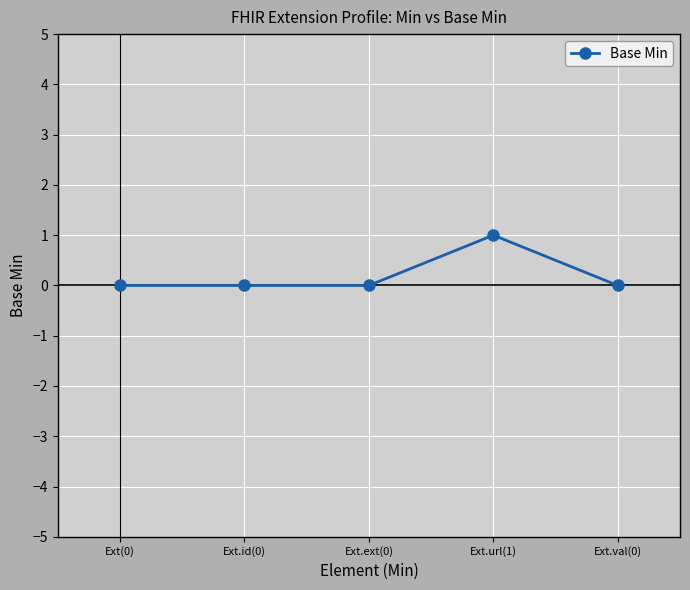

How many lines are shown in the chart?

1